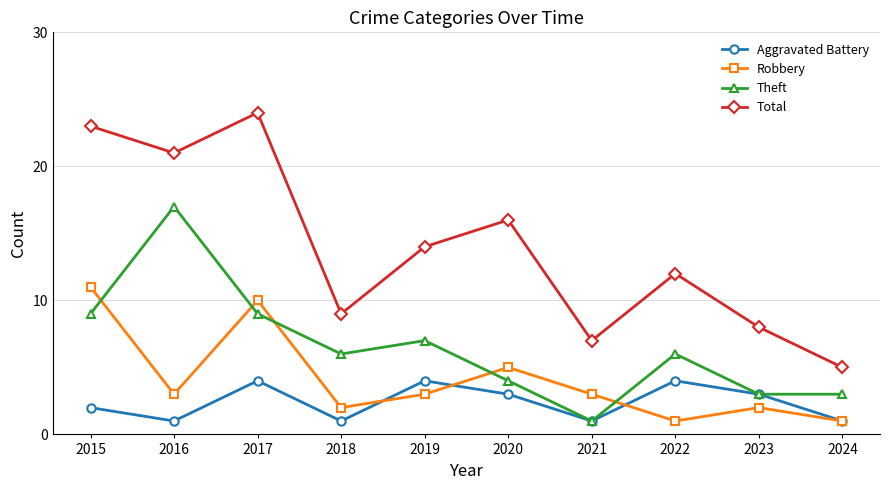

What is the difference between the Robbery values at 2022 and 2019?

2